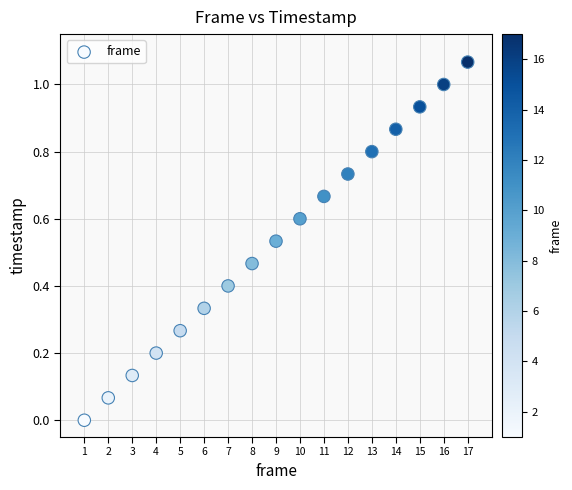

What is the range of X values (max minus min)?

16.0